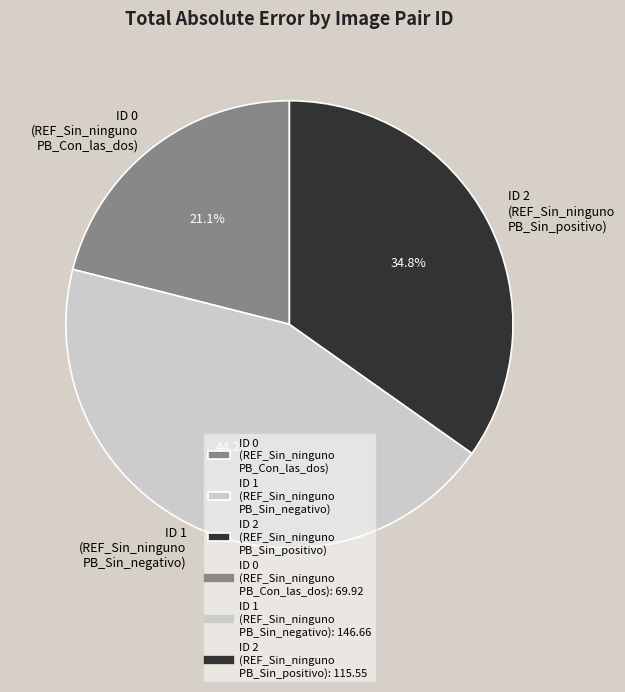

What is the ratio of the value at ID 1 (REF_Sin_ninguno PB_Sin_negativo) to the value at ID 2 (REF_Sin_ninguno PB_Sin_positivo)?

1.3